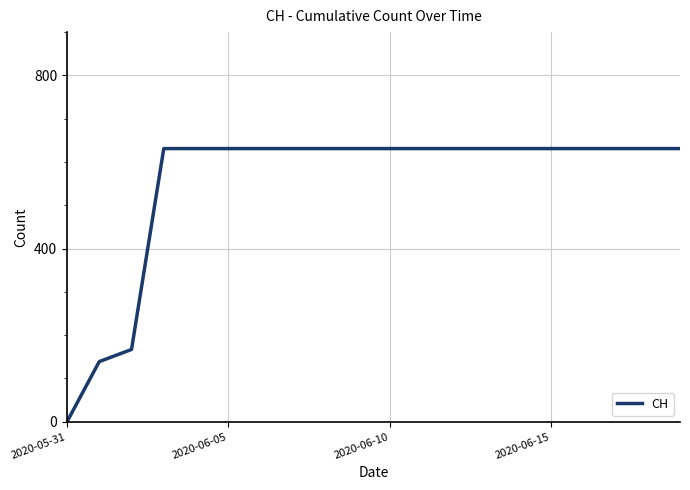

What is the maximum value shown in the chart?

631